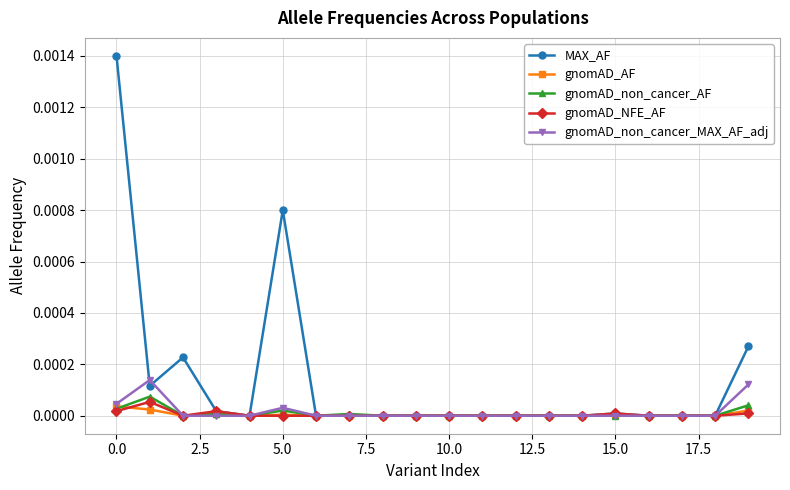

Which series has the widest spread of values?

MAX_AF